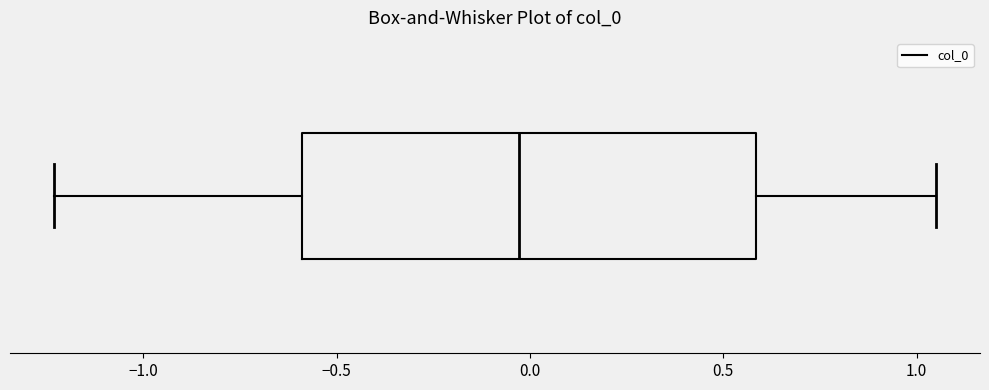

Where does the right whisker of the box end on the x-axis? The values are not printed on the chart, so give them approximately, as read against the axis.

1.05